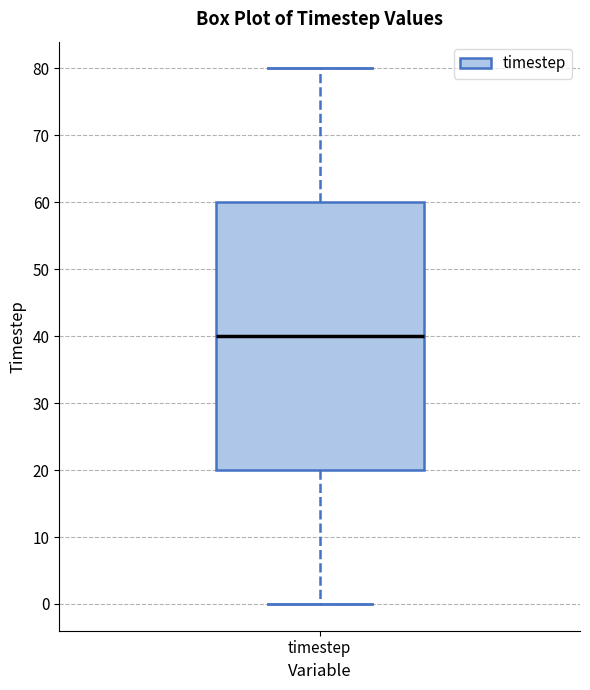

Transcribe this box plot: give where the median line is, the range the box spans, and where the two whiskers end, as read against the y-axis. The values are not printed on the chart, so give them approximately, as read against the axis.

median 40, box 20 to 60, whiskers 0 to 80